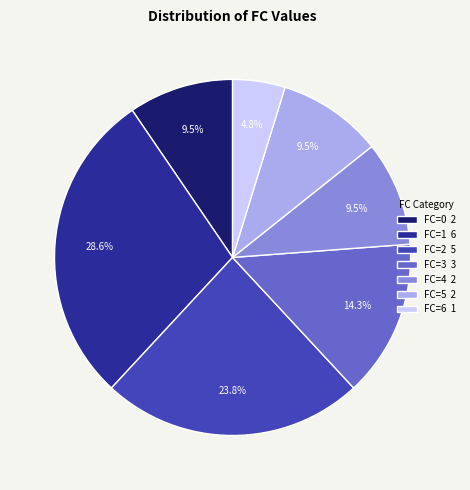

What is the ratio of the value at FC=2 5 to the value at FC=4 2?

2.5